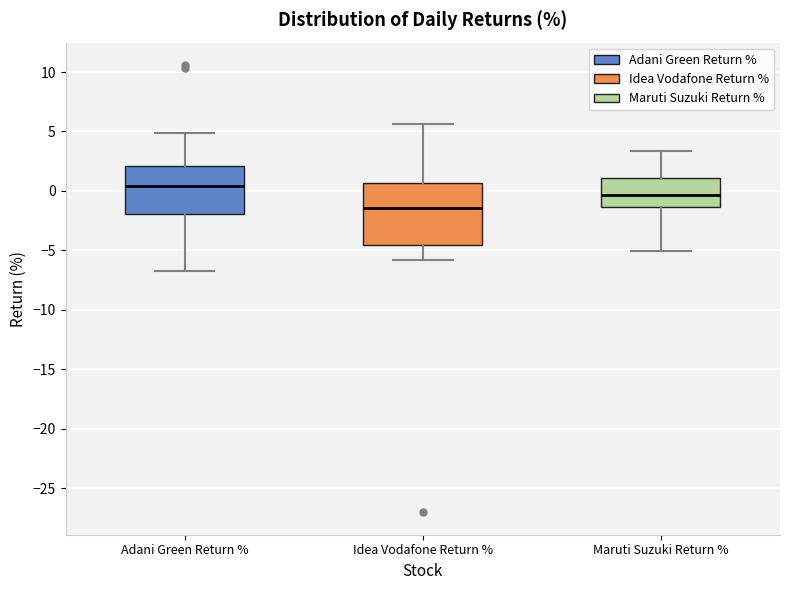

Which box has the highest median line?

Adani Green Return %